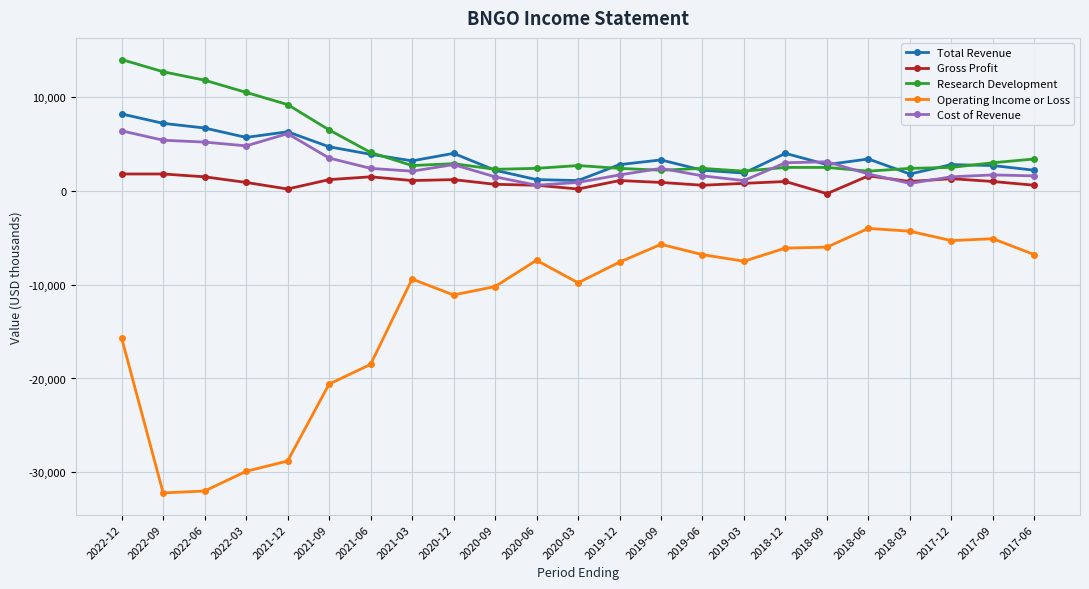

List the series in order of their peak value, lowest first.

Operating Income or Loss, Gross Profit, Cost of Revenue, Total Revenue, Research Development